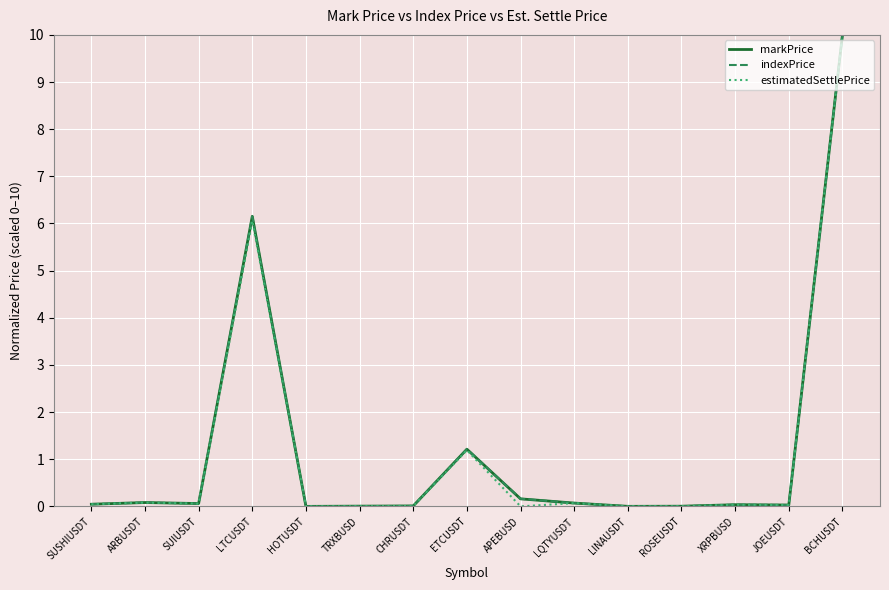

At which category is the sum across all series the highest?

BCHUSDT